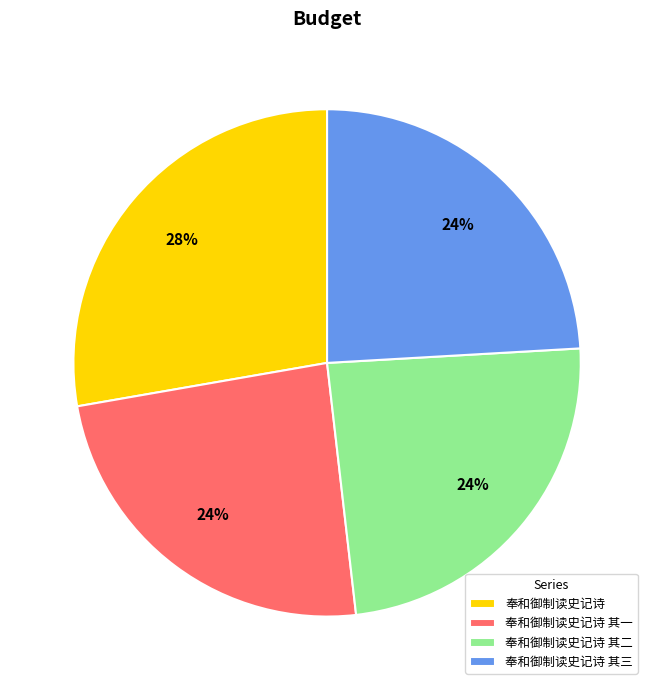

Does 奉和御制读史记诗 其三 represent more than half of the total?

No